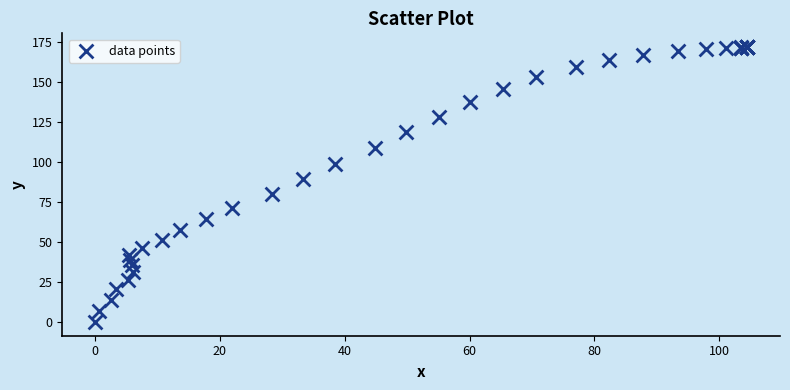

What Y value in the scatter plot is closest to 86?

89.5